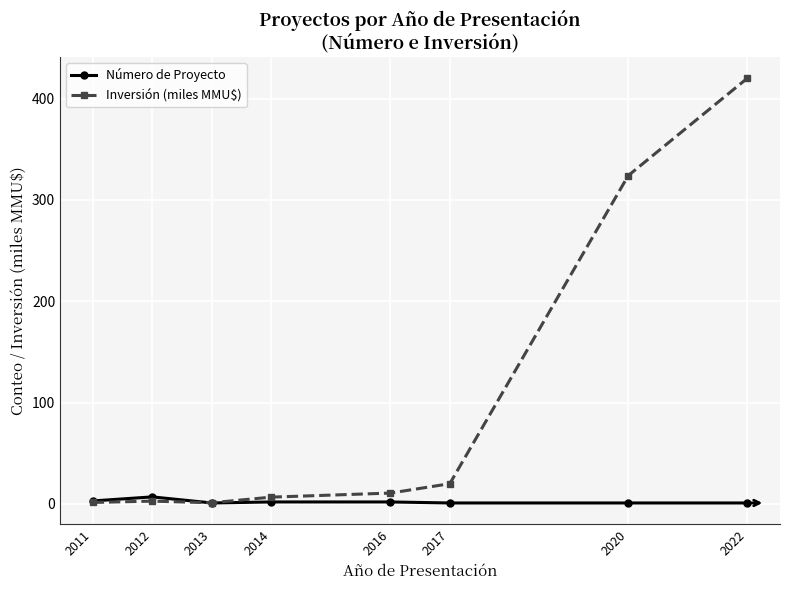

The value of Número de Proyecto at 2011 is 3.0. True or false?

True